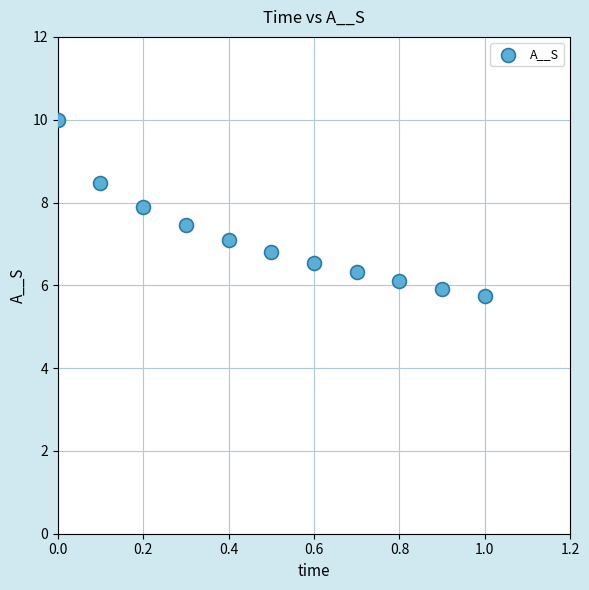

What is the average X value?

0.5